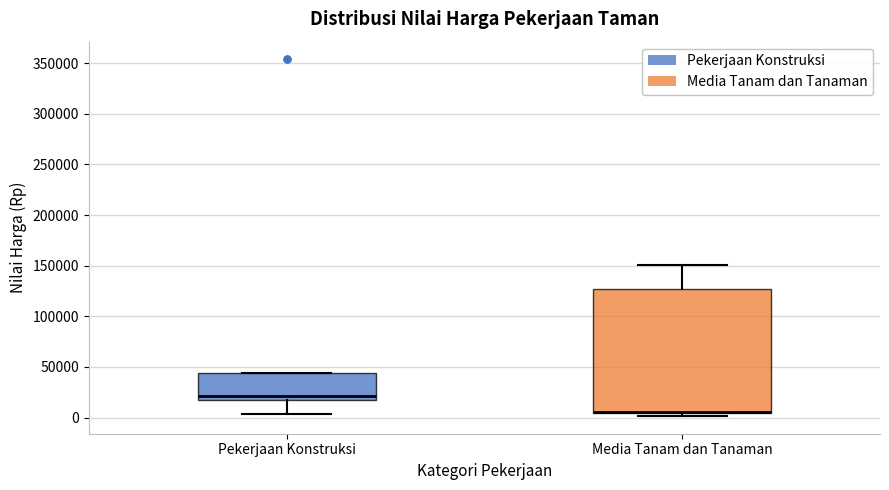

Reading left to right, transcribe this box plot: for each box, give where its median line is, the range the box spans, and where its two whiskers end, as read against the y-axis. The values are not printed on the chart, so give them approximately, as read against the axis.

Pekerjaan Konstruksi: median 20000 (just above the box's lower edge), box 20000 to 45000, whiskers 5000 to 45000
Media Tanam dan Tanaman: median 5000 (drawn on the box's lower edge), box 5000 to 125000, whiskers 0 to 150000